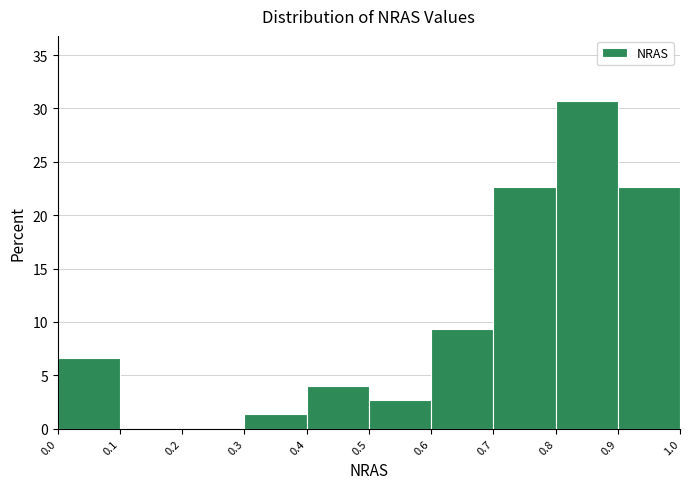

Reading left to right, transcribe this chart: for each bar, give the range it covers on the x-axis and its height. The values are not printed on the chart, so give them approximately, as read against the axis.

0.0 to 0.1: 6.5
0.1 to 0.2: 0
0.2 to 0.3: 0
0.3 to 0.4: 1.5
0.4 to 0.5: 4.0
0.5 to 0.6: 2.5
0.6 to 0.7: 9.5
0.7 to 0.8: 22.5
0.8 to 0.9: 30.5
0.9 to 1.0: 22.5